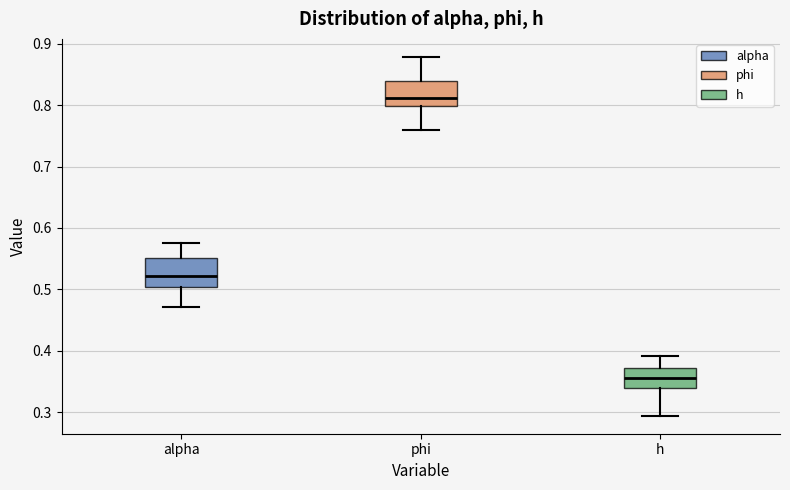

Which box has the lowest median line?

h